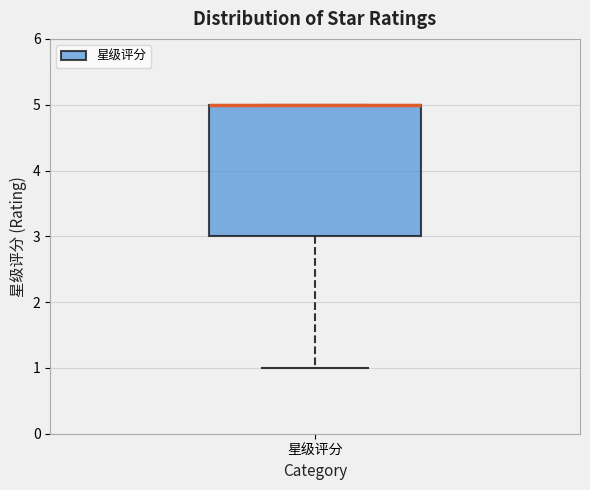

Where is the upper edge of the box for 星级评分 on the y-axis? The values are not printed on the chart, so give them approximately, as read against the axis.

5